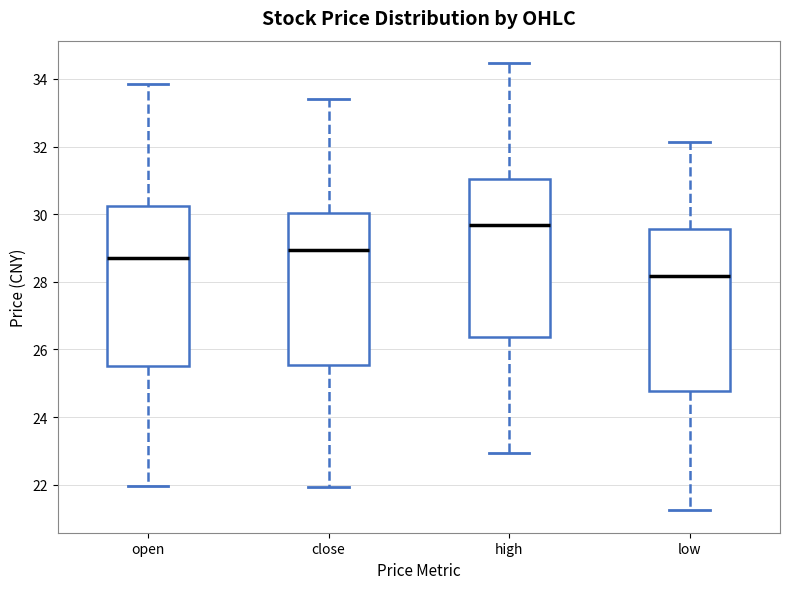

Where does the lower whisker of the box for low end on the y-axis? The values are not printed on the chart, so give them approximately, as read against the axis.

21.2